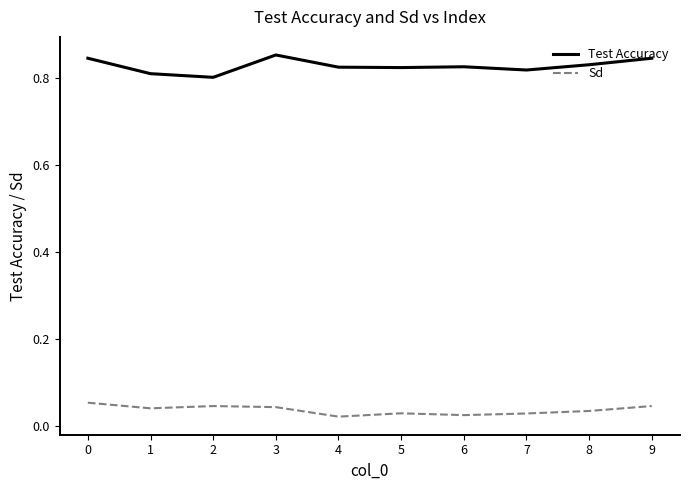

Rank the series at 2 from lowest to highest value.

Sd, Test Accuracy